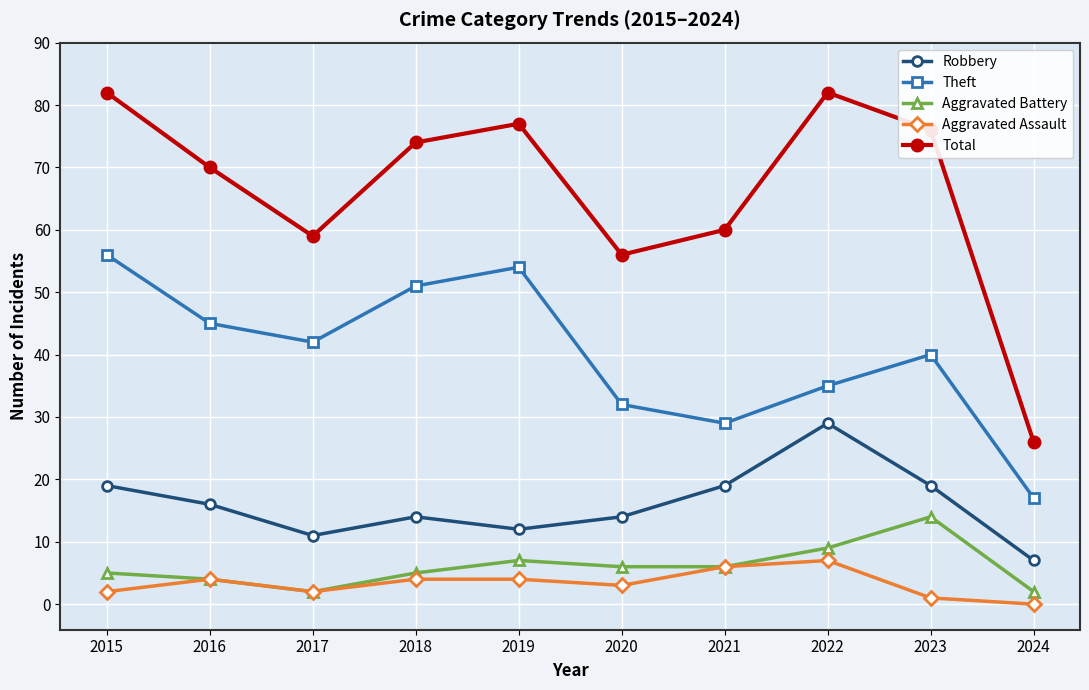

Which series changed the most between 2019 and 2020?

Theft